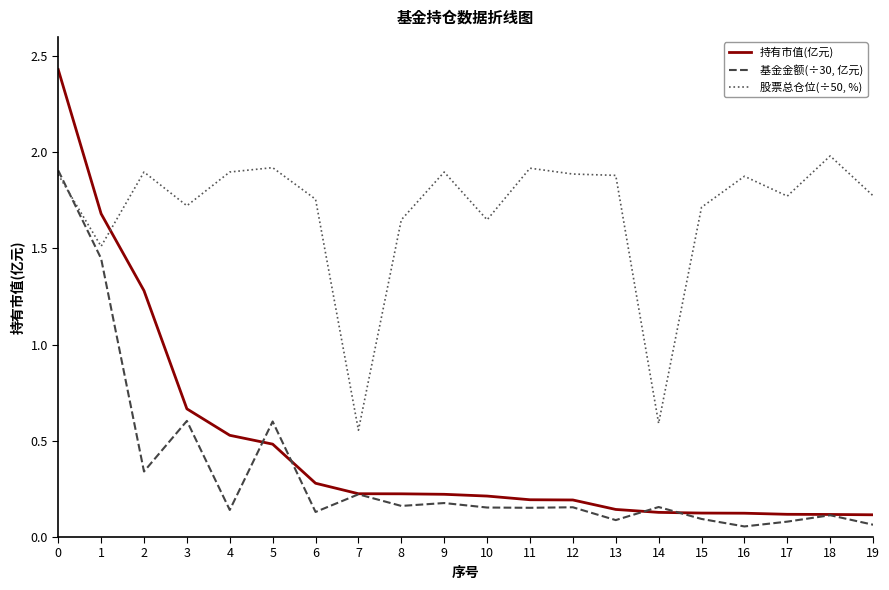

What is the highest value of the 股票总仓位(÷50, %) series?

2.0